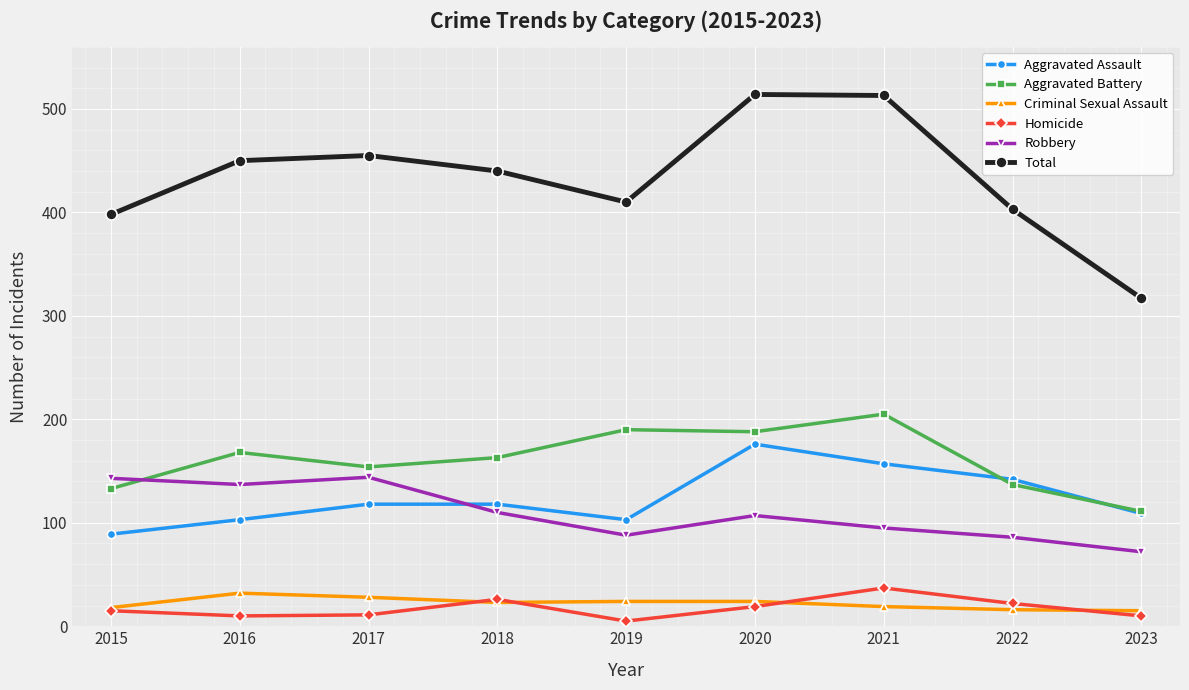

What is the minimum value for Criminal Sexual Assault?

15